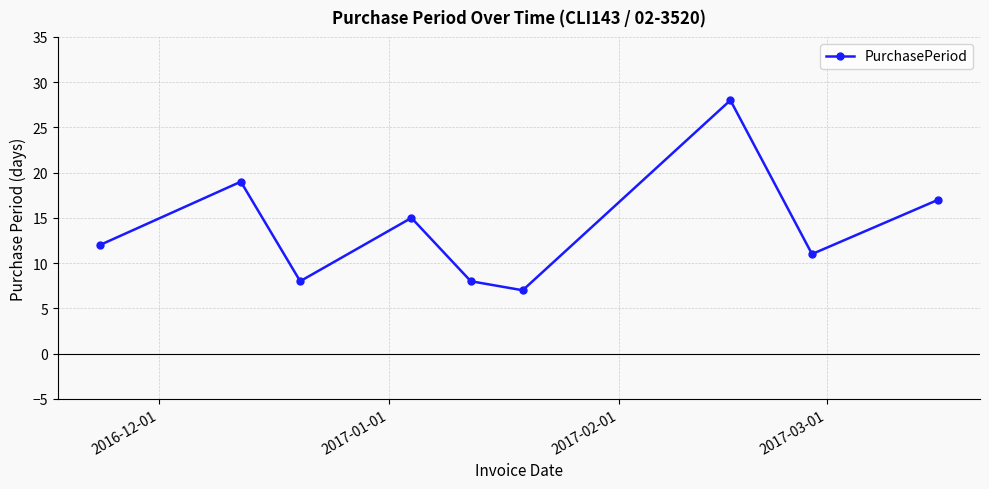

Reading right to left, extract all data points from this chart.

17	11	28	7	8	15	8	19	12